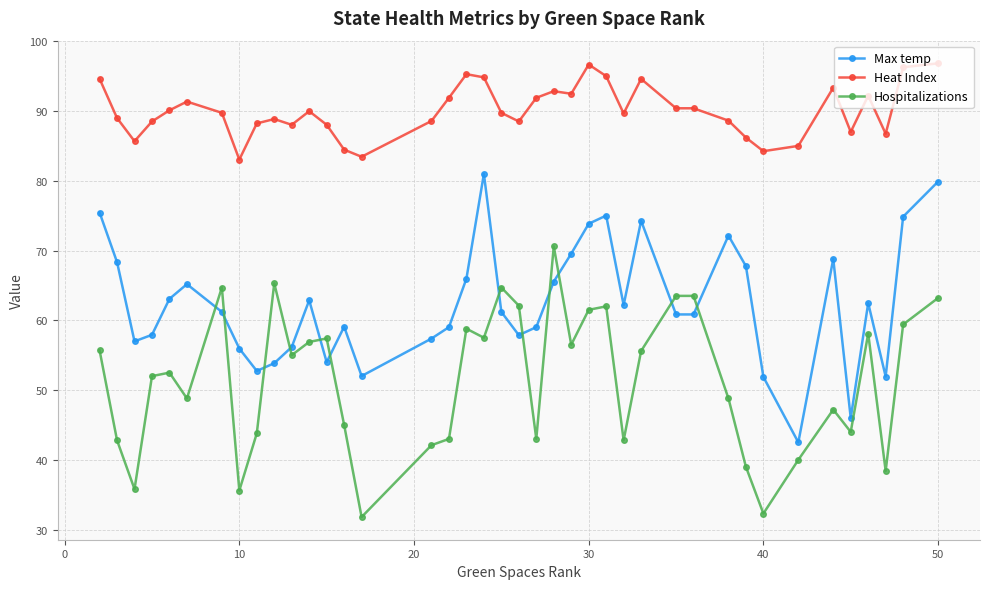

How many lines are shown in the chart?

3